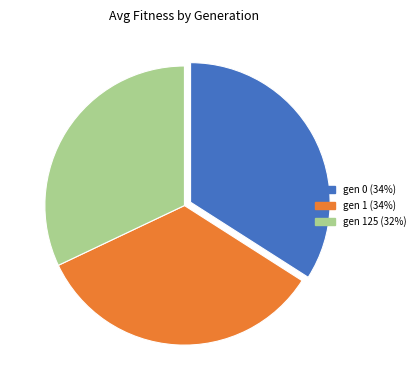

Does any single category account for the majority?

No